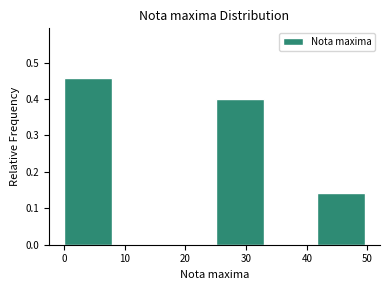

Over which range of the x-axis is the bar tallest?

0 to 8